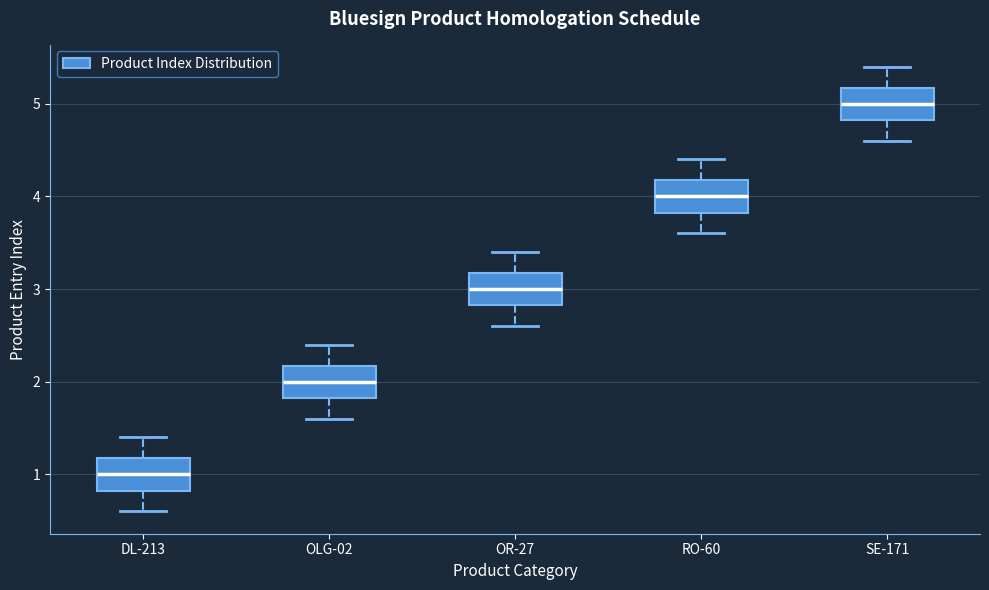

Where does the lower whisker of the box for DL-213 end on the y-axis? The values are not printed on the chart, so give them approximately, as read against the axis.

0.6